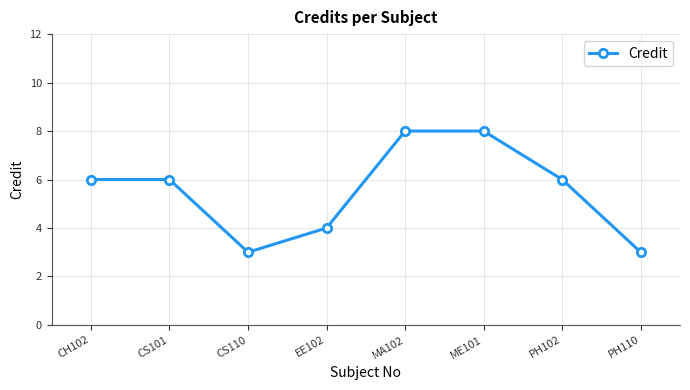

Where is the first local minimum?

CS110